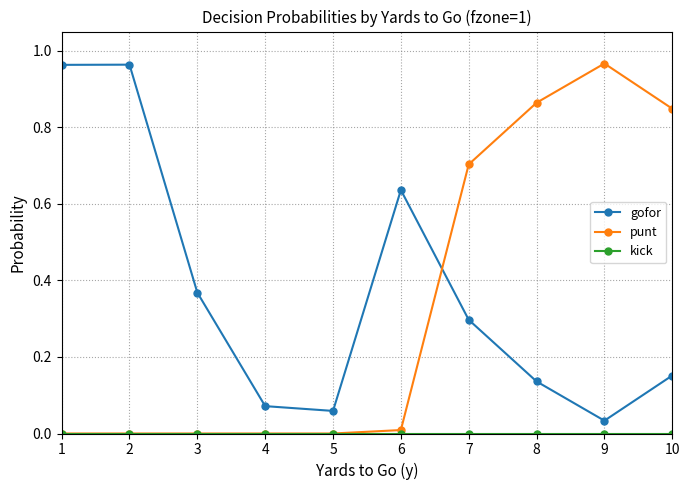

Is this an area chart (filled region under the line)?

No